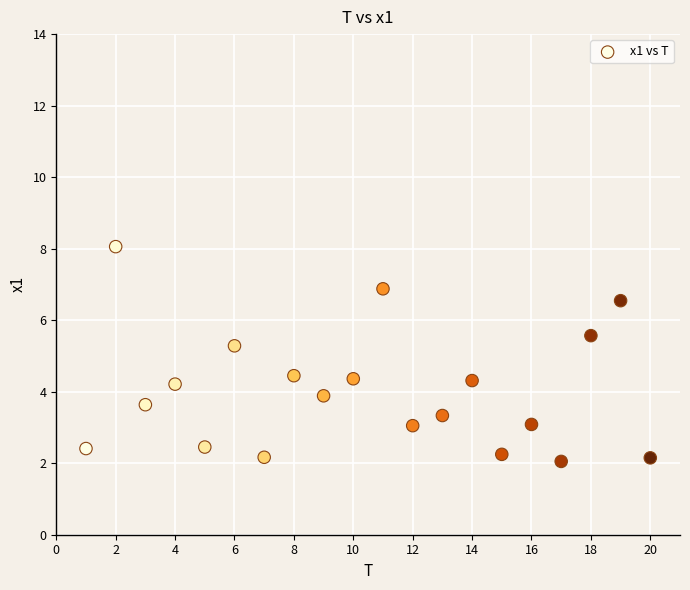

What Y value in the scatter plot is closest to 5?

5.3